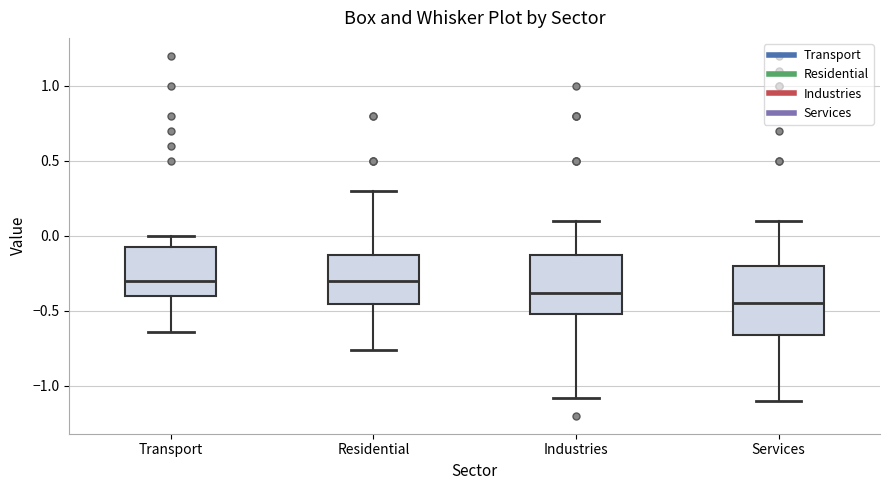

Where does the lower whisker of the box for Transport end on the y-axis? The values are not printed on the chart, so give them approximately, as read against the axis.

-0.65